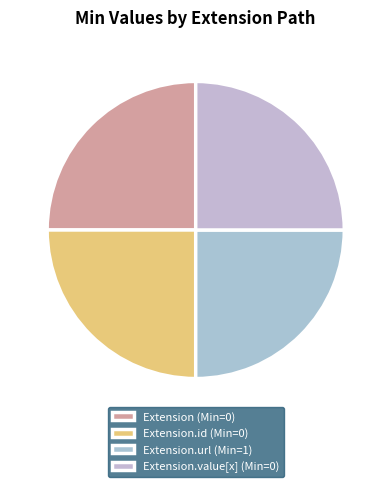

Count the number of slices in the pie.

4